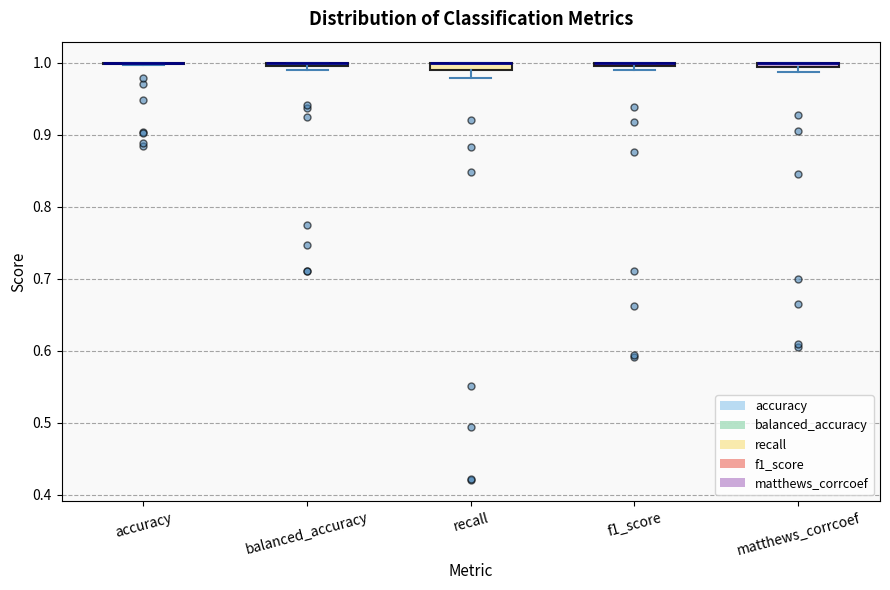

Where is the lower edge of the box for f1_score on the y-axis? The values are not printed on the chart, so give them approximately, as read against the axis.

0.99